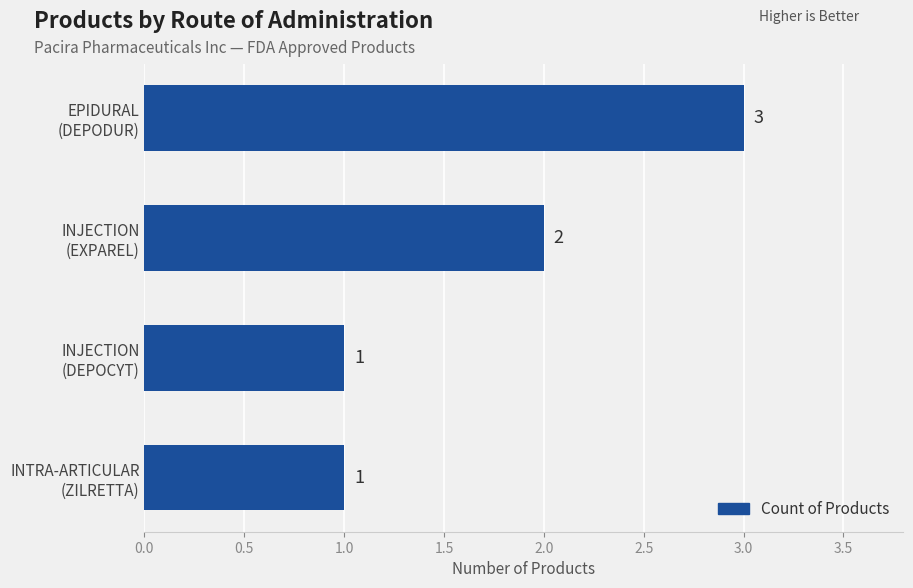

What is the sum of all values?

7